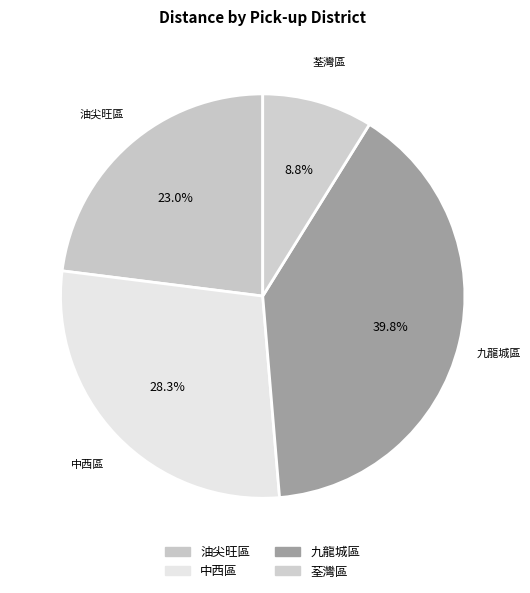

Which slice is the largest?

九龍城區